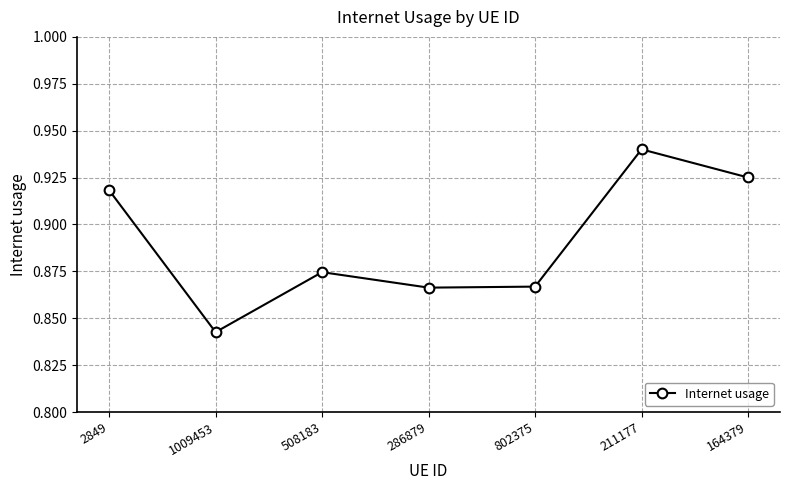

Which label corresponds to the largest value in the chart?

211177